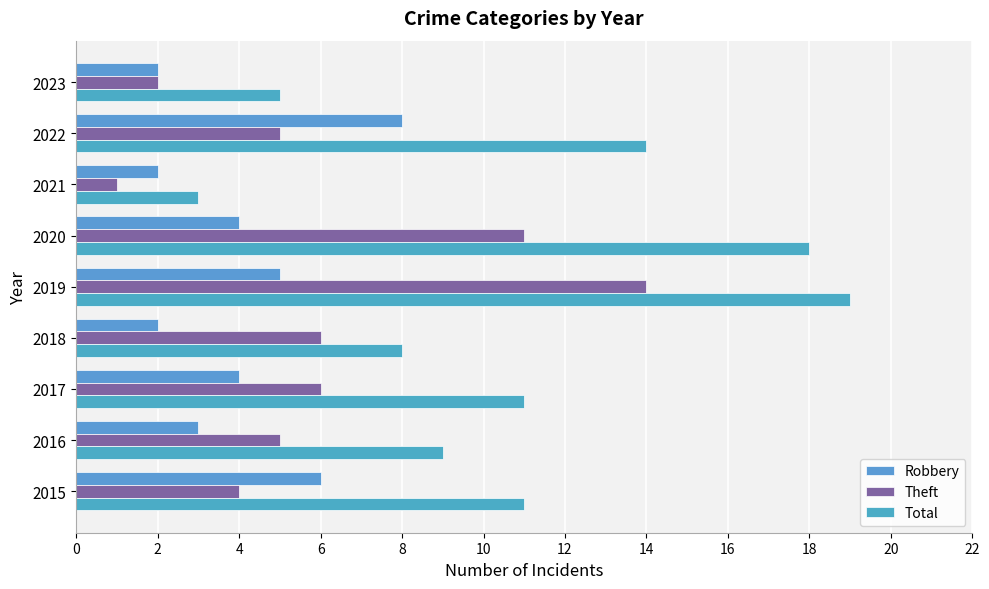

List the series in order of their peak value, lowest first.

Robbery, Theft, Total